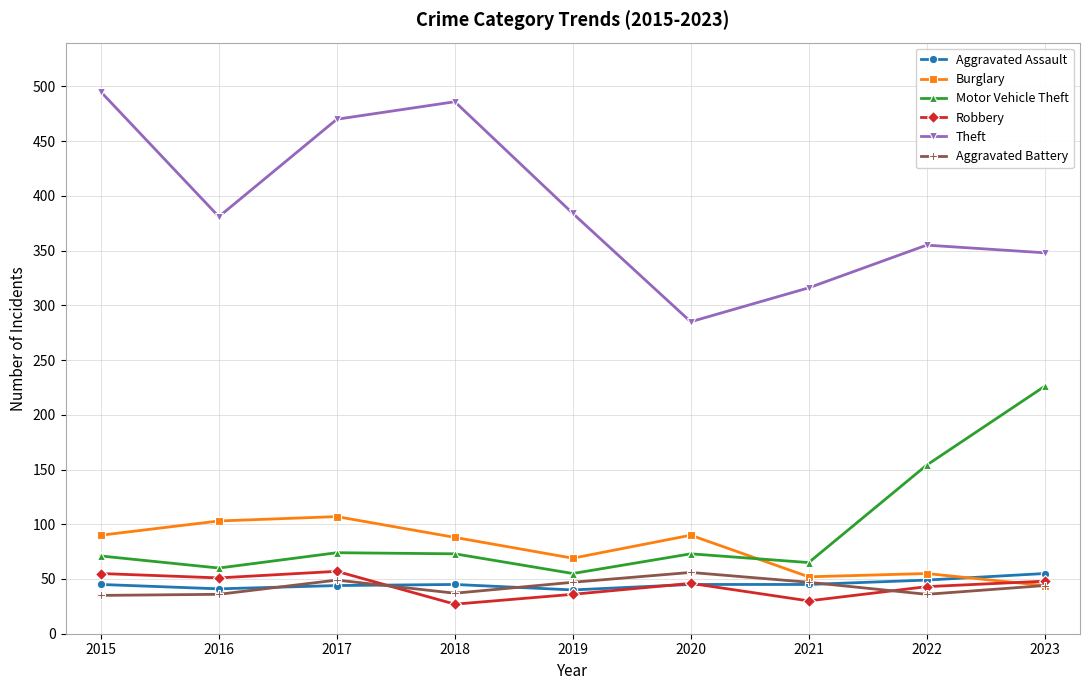

How many intersections are there between Motor Vehicle Theft and Burglary?

1